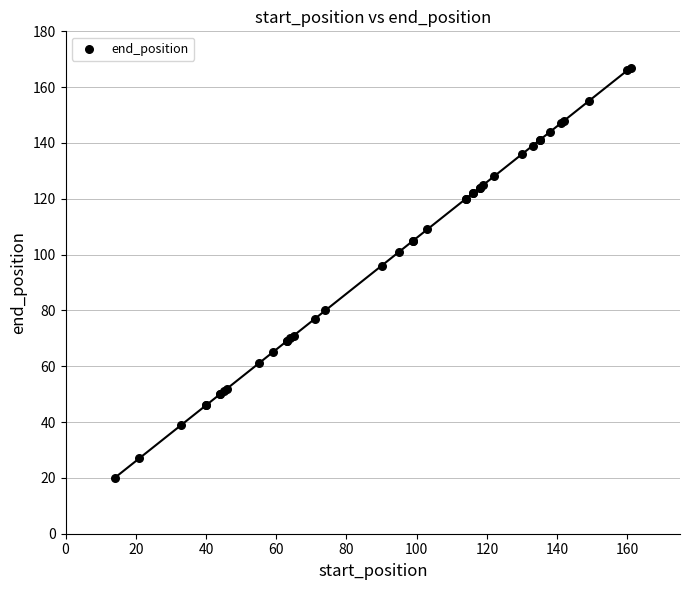

What Y value in the scatter plot is closest to 93?

96